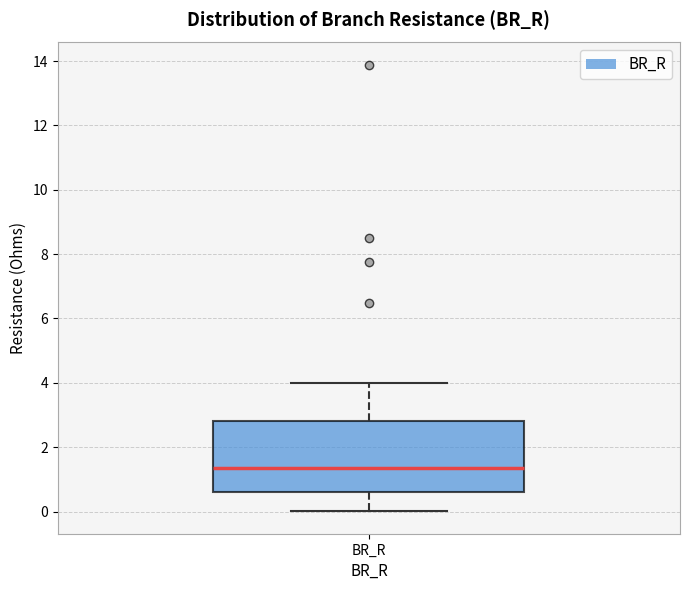

Transcribe this box plot: give where the median line is, the range the box spans, and where the two whiskers end, as read against the y-axis. The values are not printed on the chart, so give them approximately, as read against the axis.

median 1.4, box 0.6 to 2.8, whiskers 0.0 to 4.0